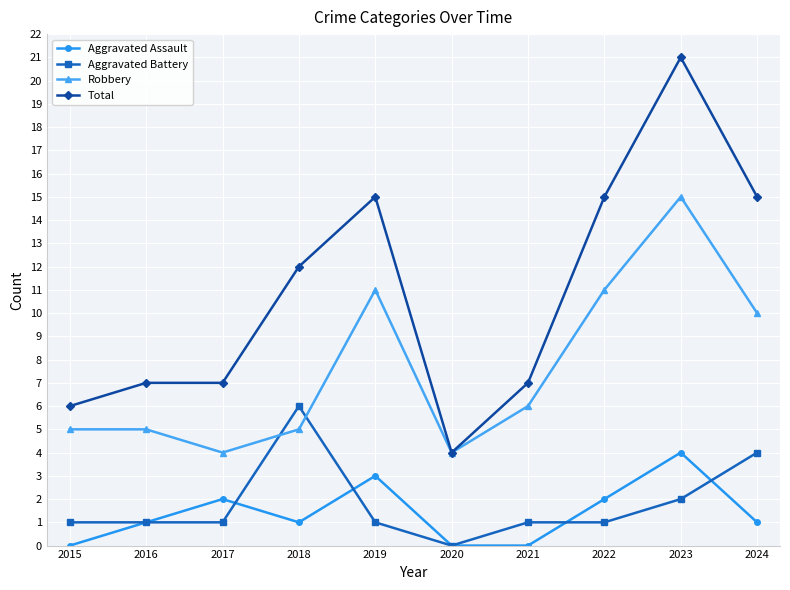

At how many categories does at least one series exceed 2?

10